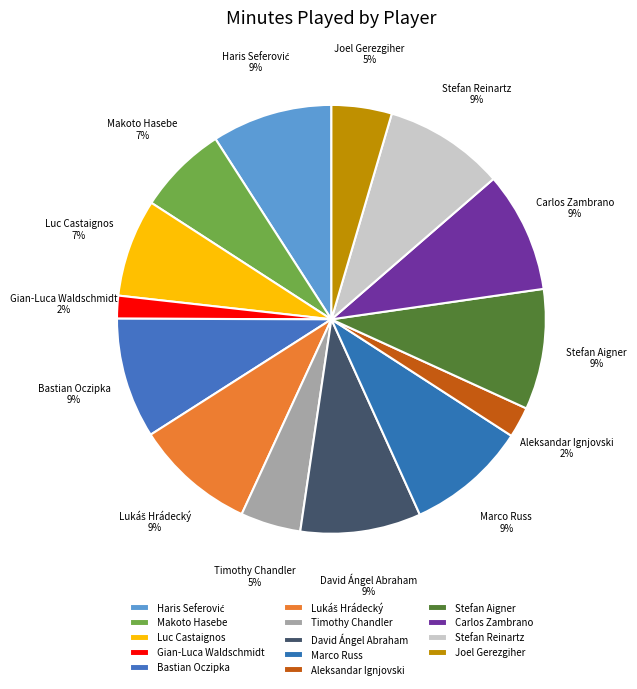

How many segments does this pie chart have?

14